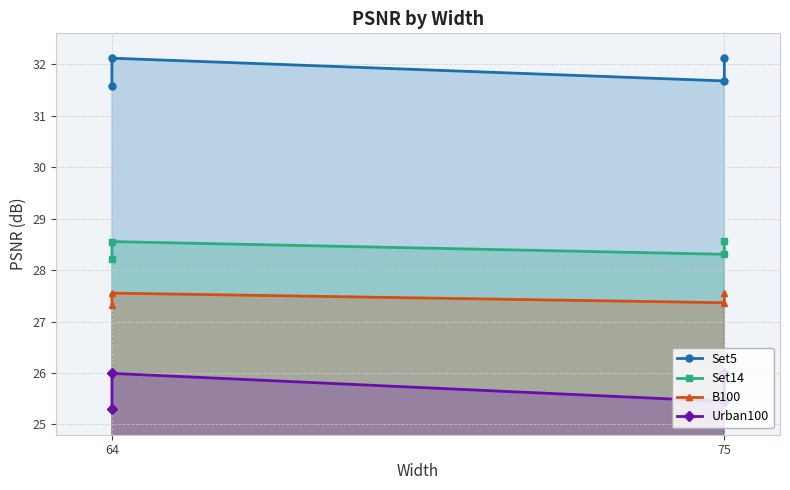

True or false: Set5 and B100 cross at least once.

False